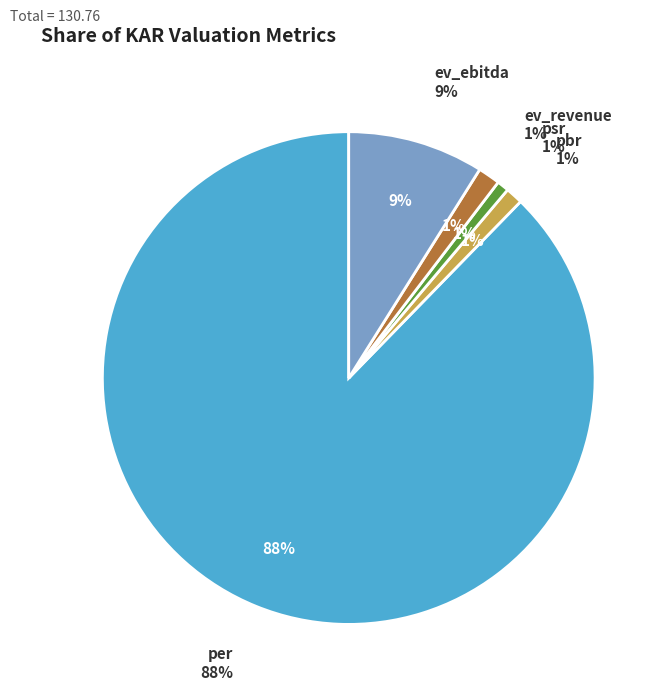

What is the majority slice?

per